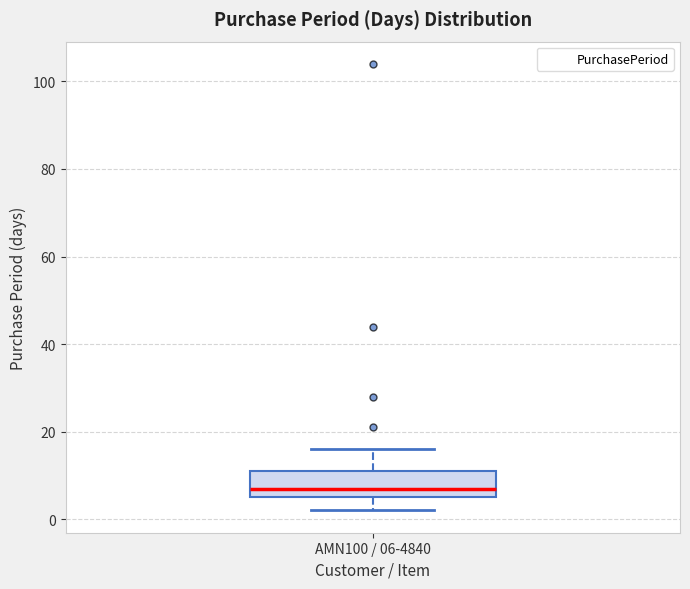

Transcribe this box plot: give where the median line is, the range the box spans, and where the two whiskers end, as read against the y-axis. The values are not printed on the chart, so give them approximately, as read against the axis.

median 8, box 6 to 12, whiskers 2 to 16